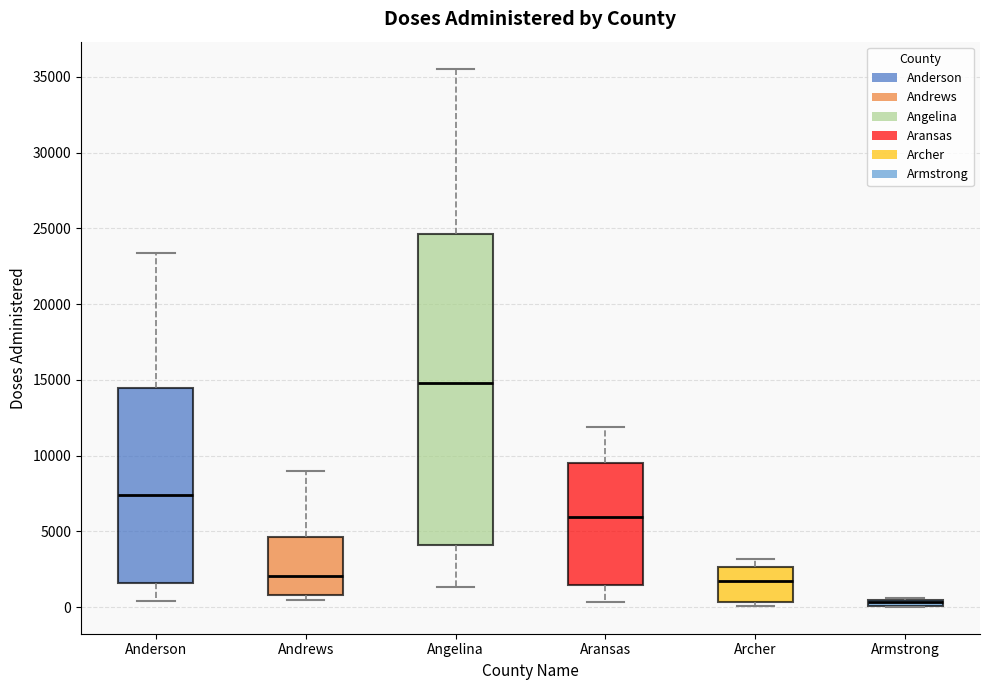

Where does the upper whisker of the box for Angelina end on the y-axis? The values are not printed on the chart, so give them approximately, as read against the axis.

35500